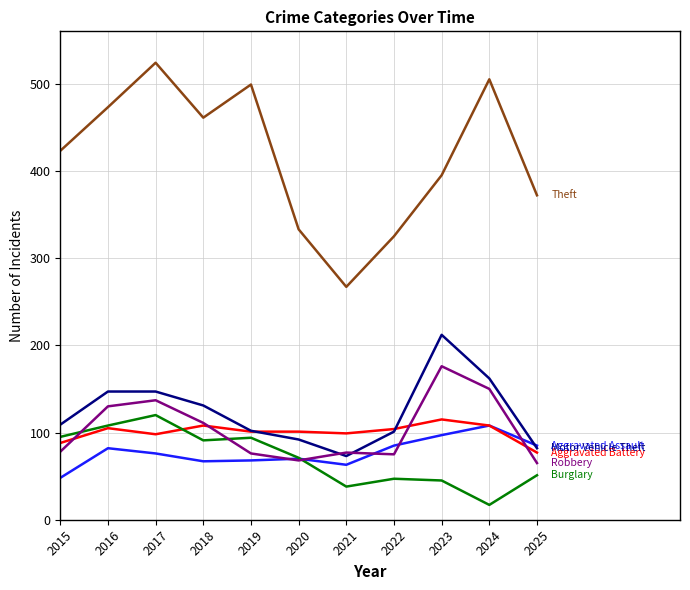

What is the total value across all series at 2018?

969